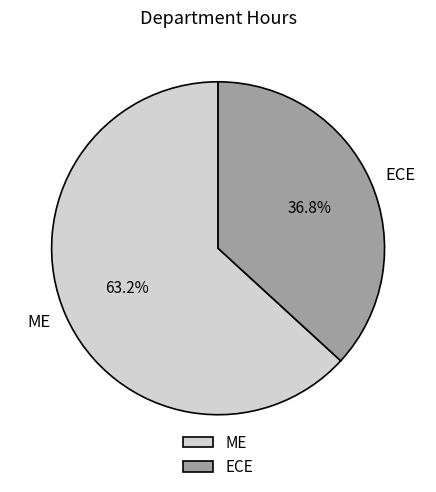

Which category has the smallest portion of the pie?

ECE